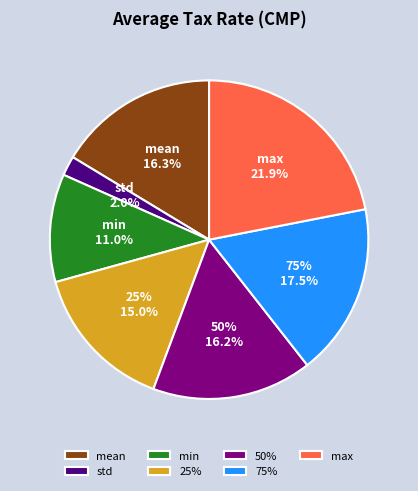

Rank the categories by value from lowest to highest.

std, min, 25%, 50%, mean, 75%, max